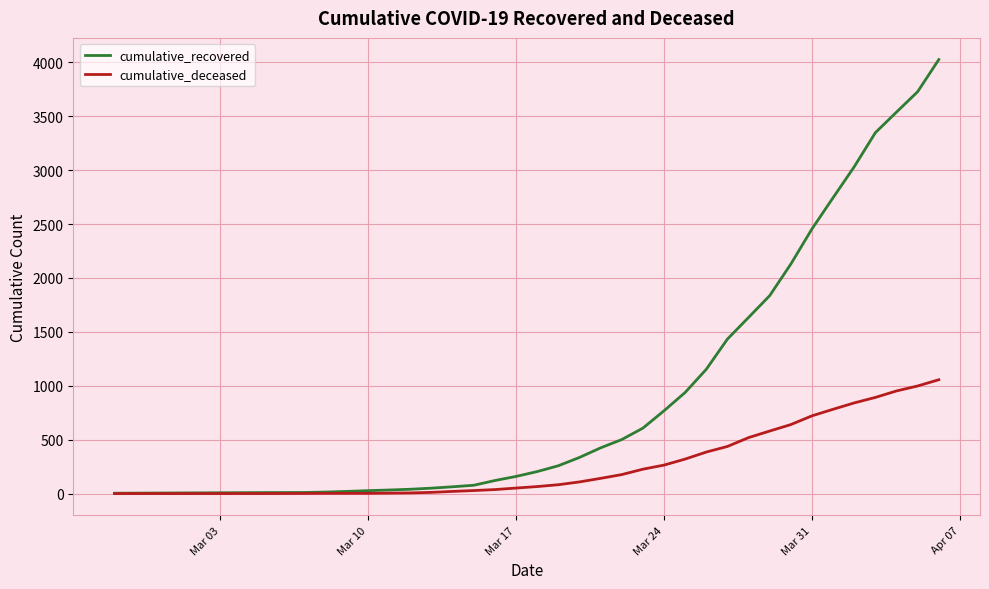

Which series has the largest total across all categories?

cumulative_recovered